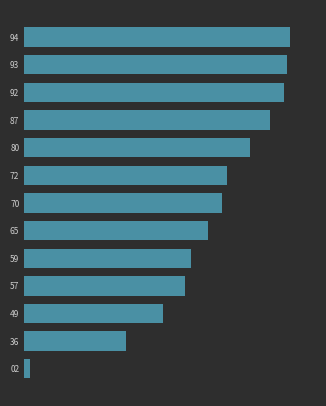

Rank the categories by value from highest to lowest.

94, 93, 92, 87, 80, 72, 70, 65, 59, 57, 49, 36, 02